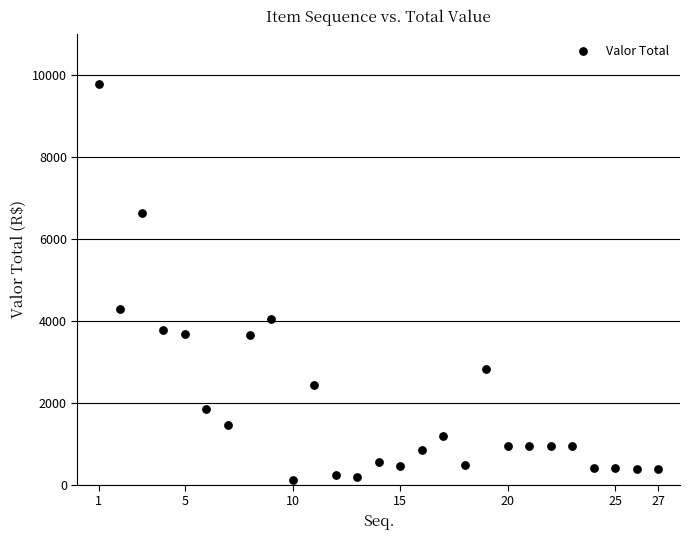

What is the range of Y values (max minus min)?

9647.6